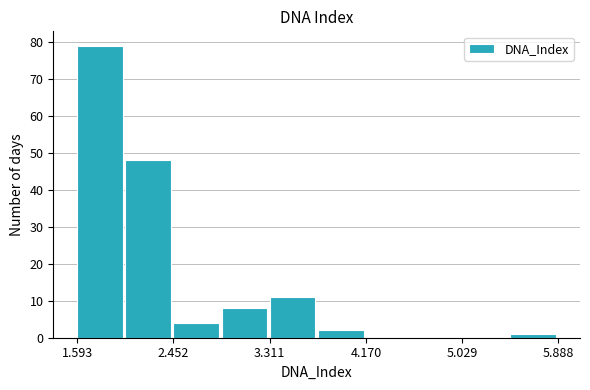

What is the height of the bar covering 2.5 to 2.9 on the x-axis? Neither the bar edges nor the heights are printed on the chart, so give them approximately, as read against the axes.

4